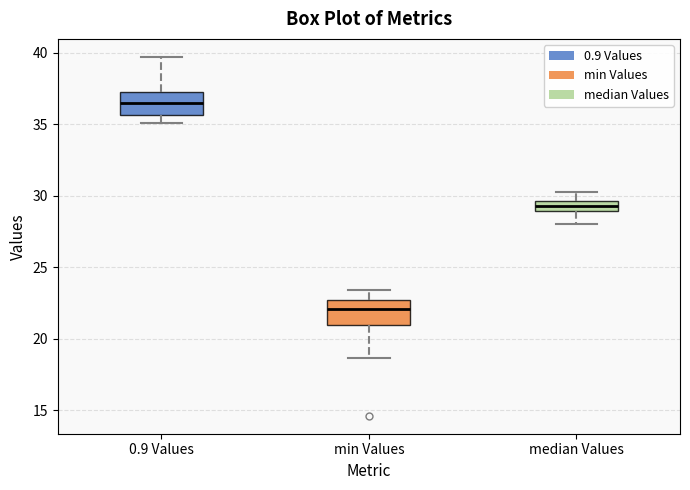

Where does the median line of the box for min Values sit on the y-axis? The values are not printed on the chart, so give them approximately, as read against the axis.

22.0